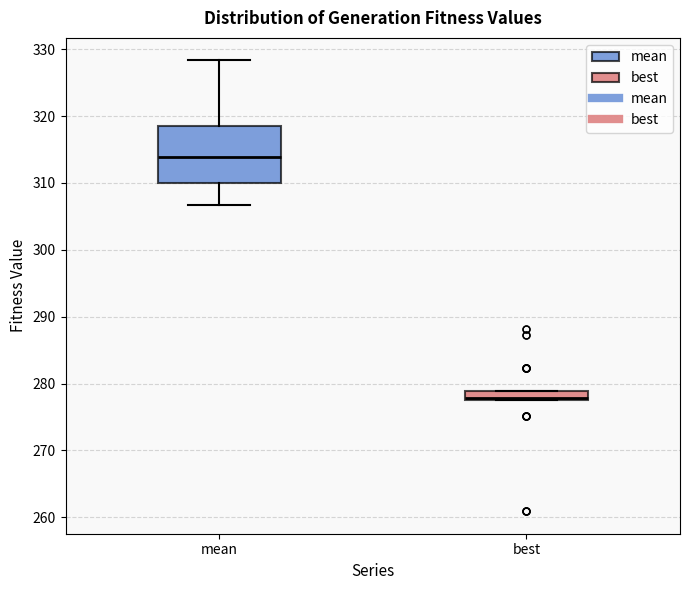

Which box's median line is the highest?

mean